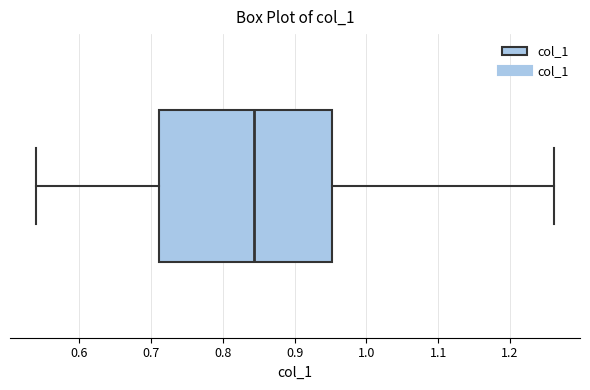

Transcribe this box plot: give where the median line is, the range the box spans, and where the two whiskers end, as read against the x-axis. The values are not printed on the chart, so give them approximately, as read against the axis.

median 0.84, box 0.71 to 0.95, whiskers 0.54 to 1.26